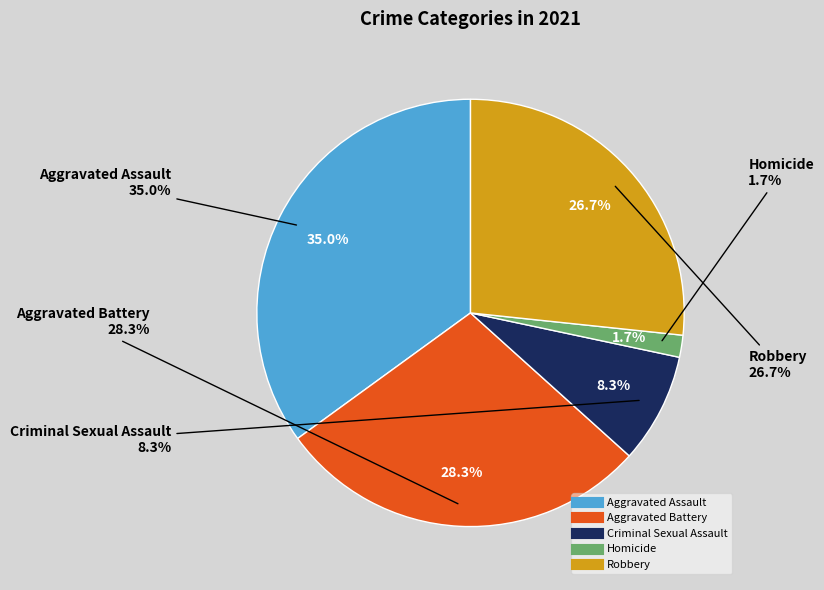

What is the smallest slice in the pie chart?

Homicide